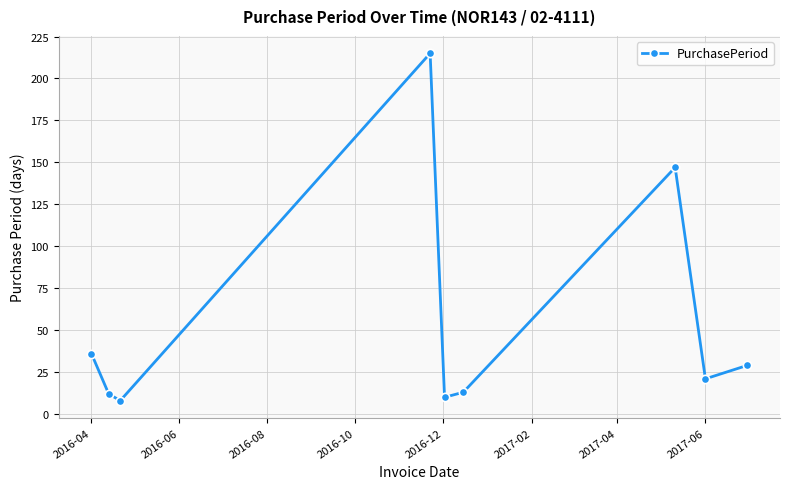

What is the difference between the second highest and second lowest values?

137